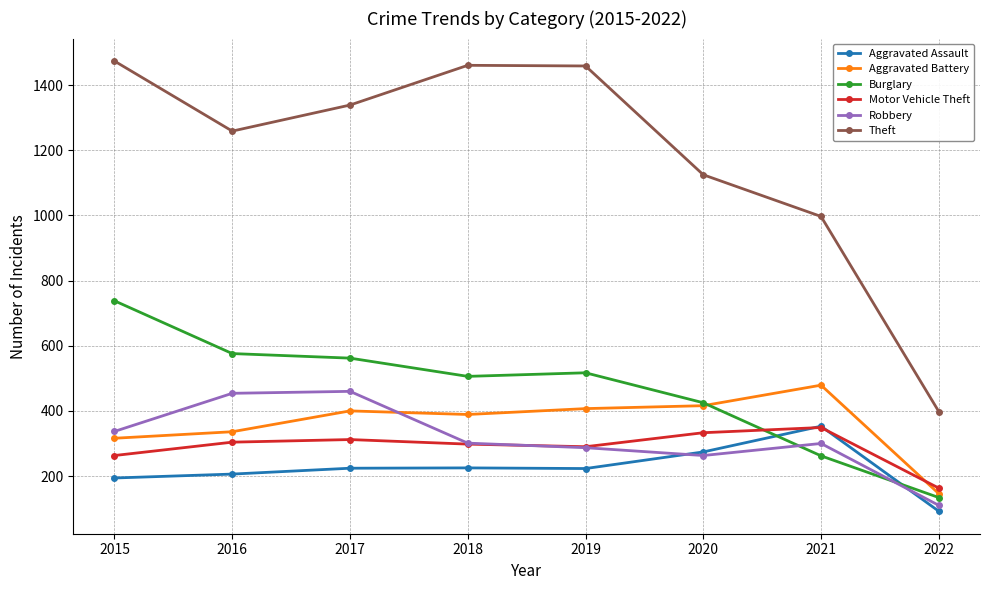

What is the total value across all series at 2017?

3297